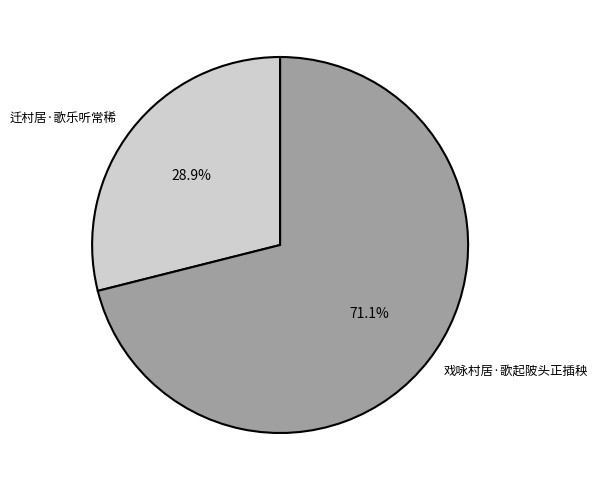

What is the majority slice?

戏咏村居·歌起陂头正插秧